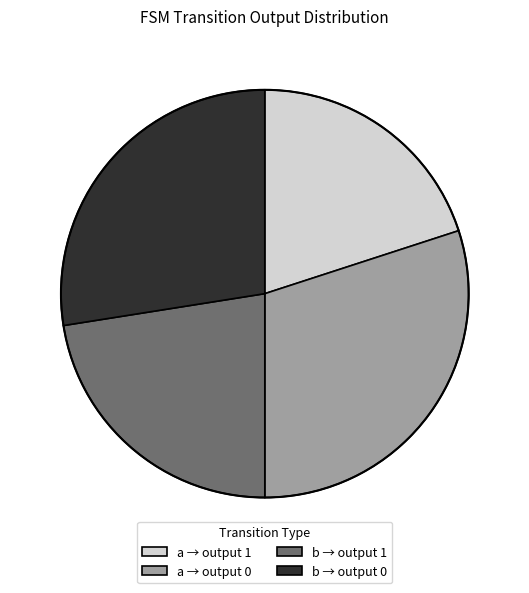

Which category has the biggest portion of the pie?

a → output 0